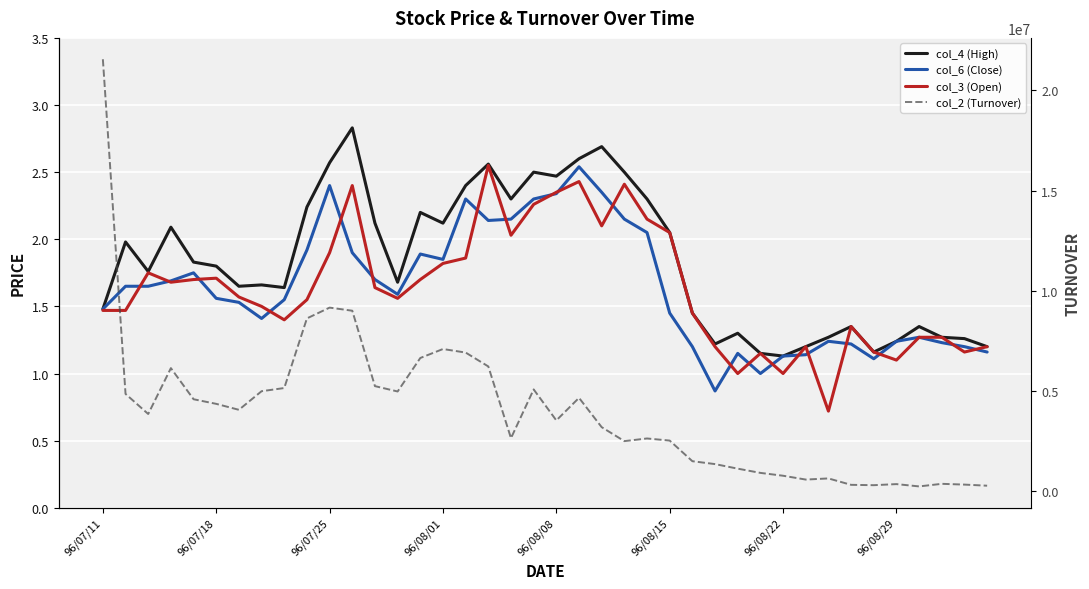

At which category is the sum across all series the highest?

96/07/11